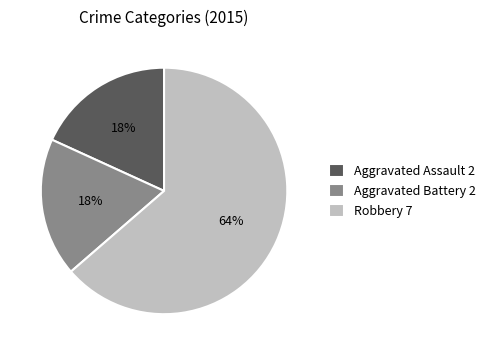

What percentage is the Robbery slice, to the nearest percent?

64%